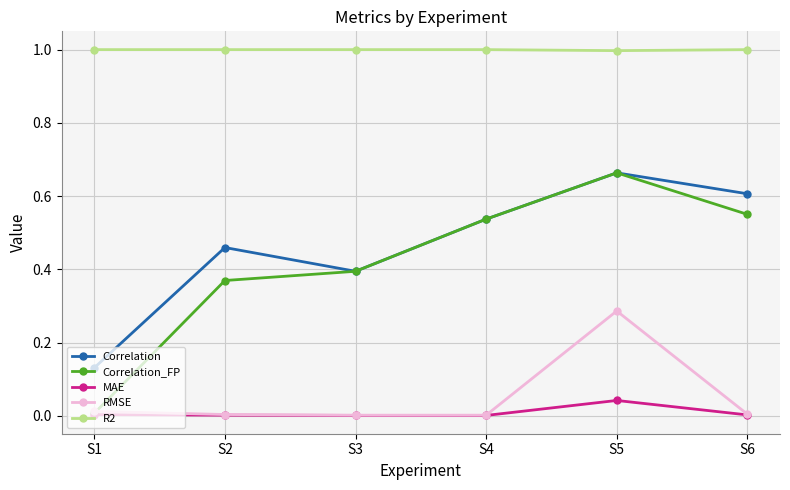

Which series ends up on top after the final intersection of RMSE and Correlation_FP?

Correlation_FP